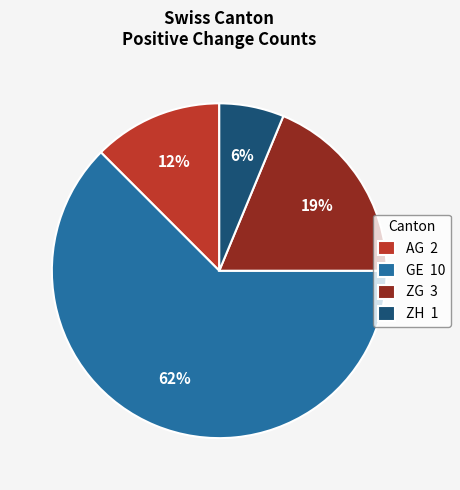

Is there any slice that represents more than half of the pie?

Yes